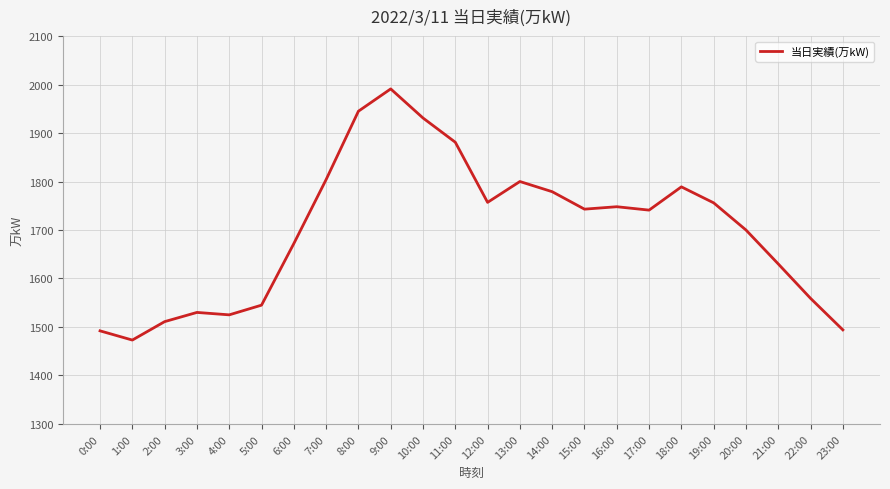

Which label corresponds to the smallest value in the chart?

1:00